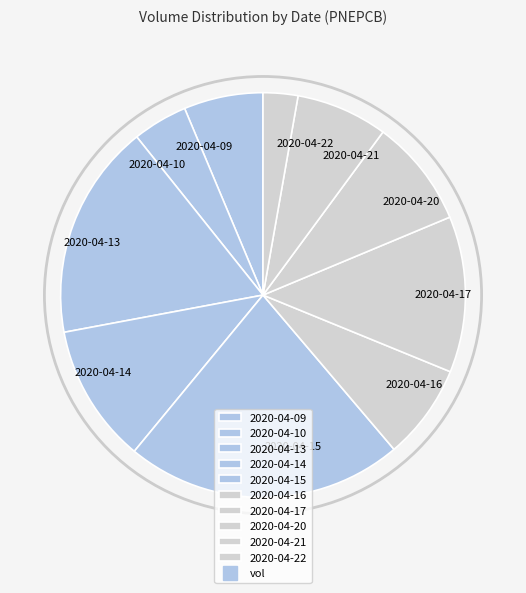

Is 2020-04-09 the majority of the pie?

No